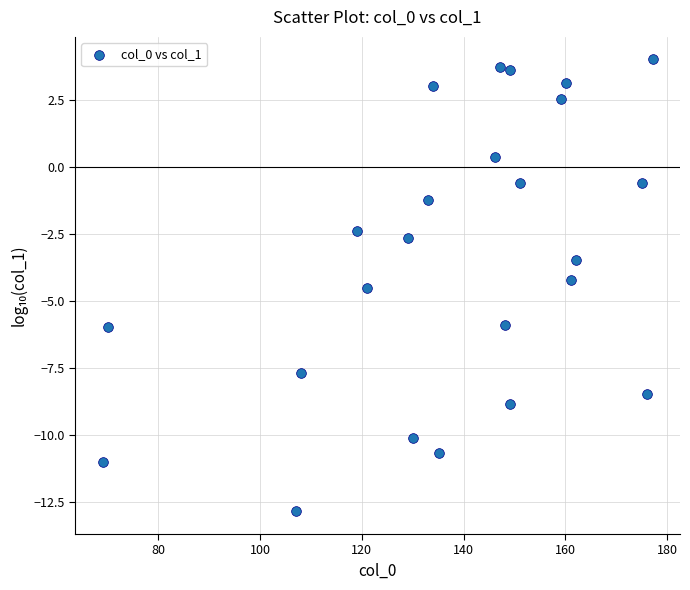

What is the range of X values (max minus min)?

108.0